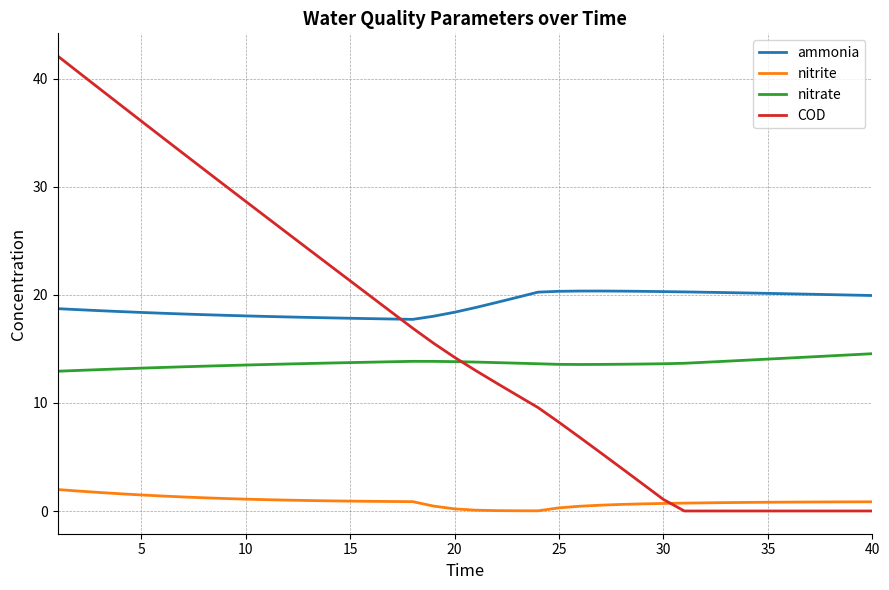

What is the greatest value displayed?

42.1